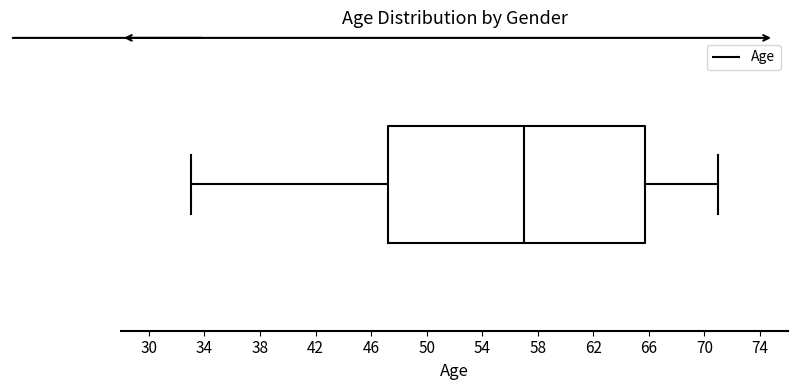

Transcribe this box plot: give where the median line is, the range the box spans, and where the two whiskers end, as read against the x-axis. The values are not printed on the chart, so give them approximately, as read against the axis.

median 57.0, box 47.5 to 66.0, whiskers 33.0 to 71.0